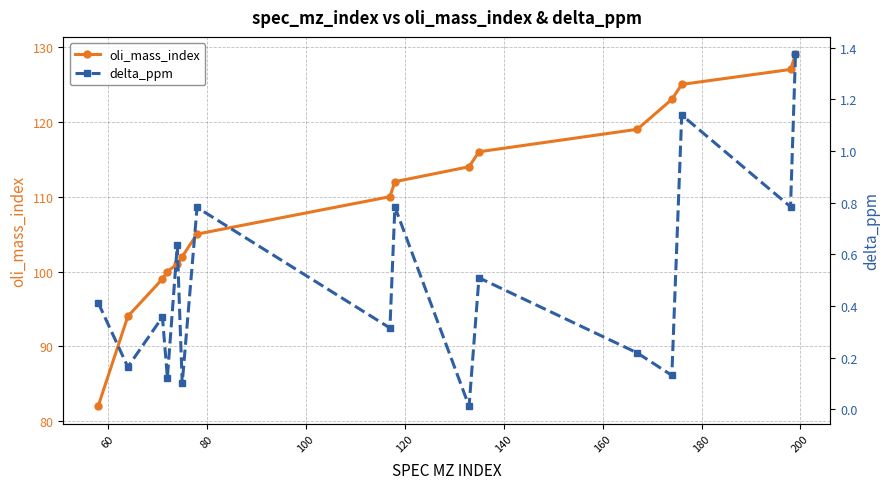

What is the highest value of the oli_mass_index series?

129